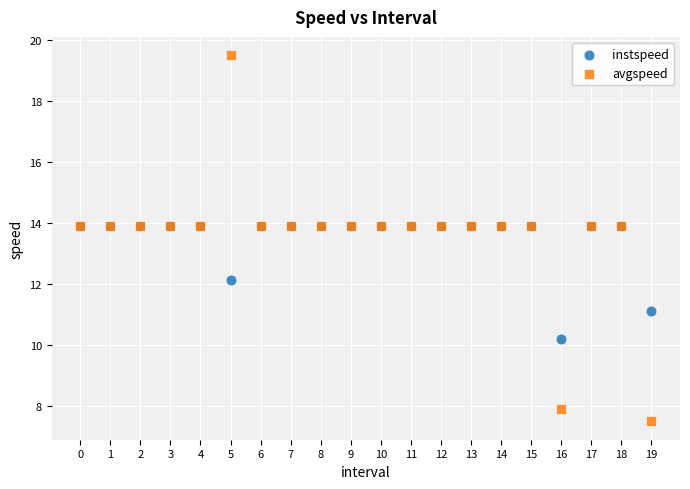

What are all the series names shown in the legend?

instspeed, avgspeed